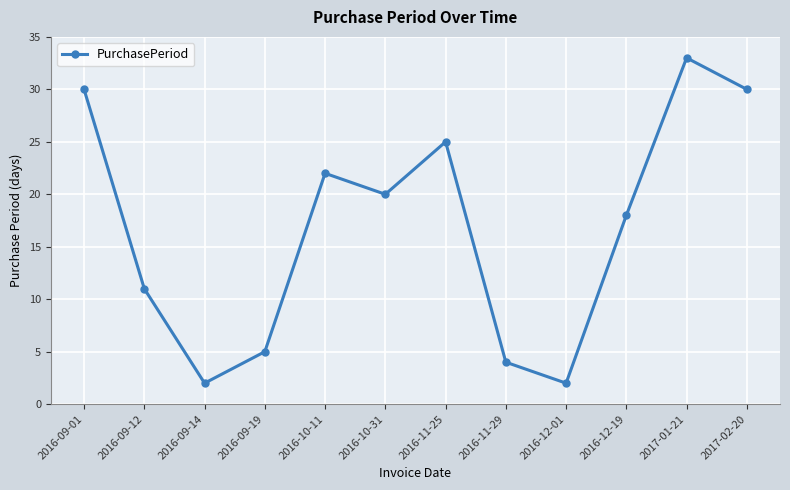

What position from the left is 2016-11-29?

8